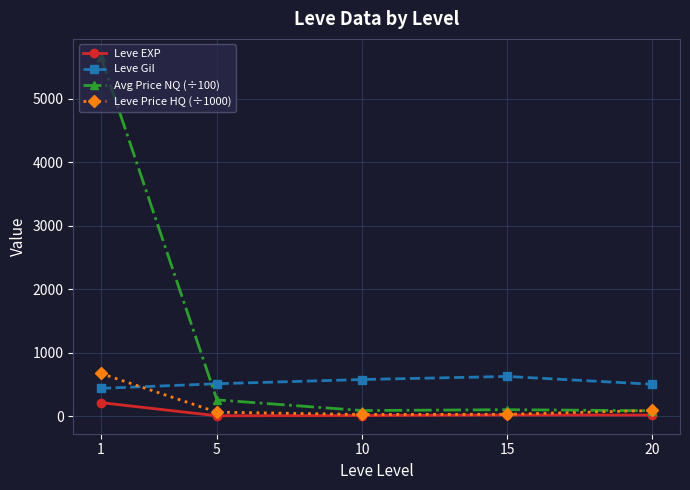

At how many categories does at least one series exceed 1182?

1